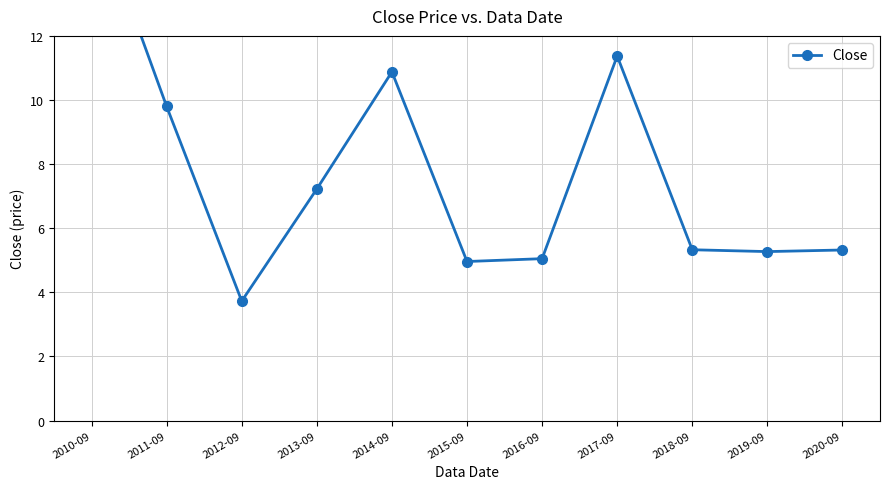

Is it true that the value at 2012-09 is 0.8?

False